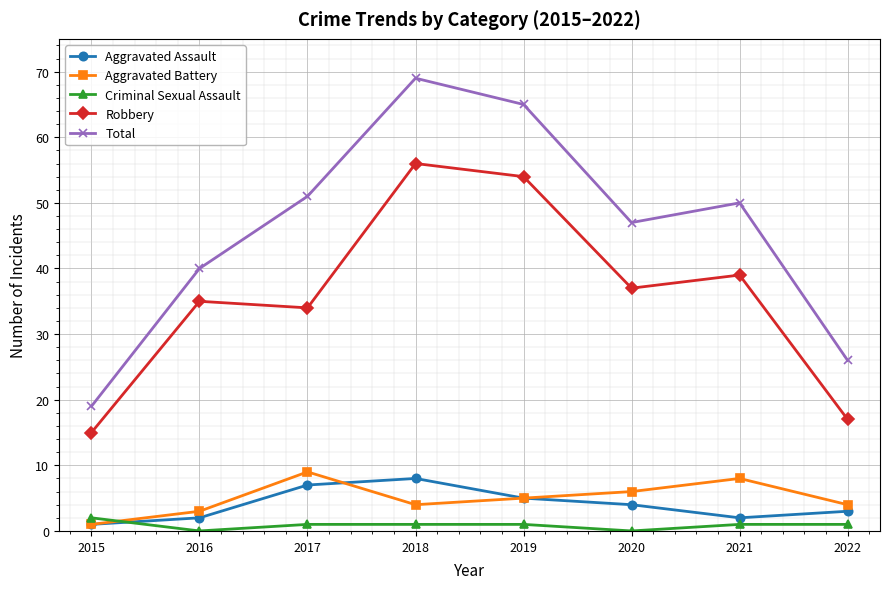

Which series has the largest range (max minus min)?

Total